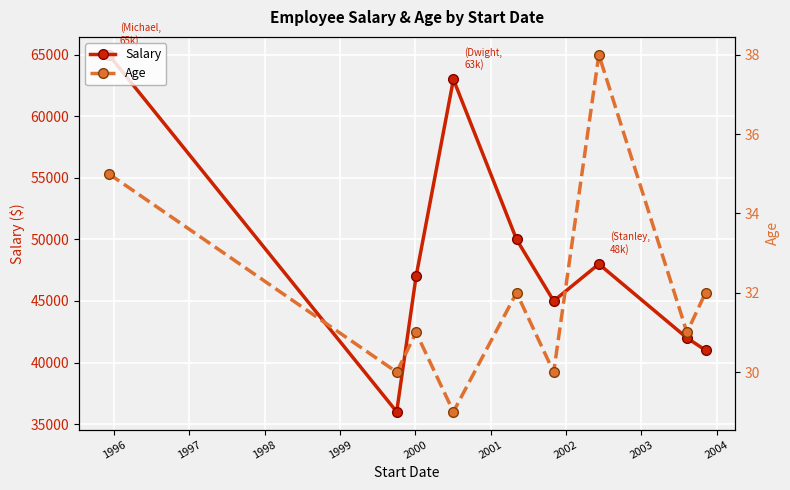

How many interior local peaks does the Salary series have?

2